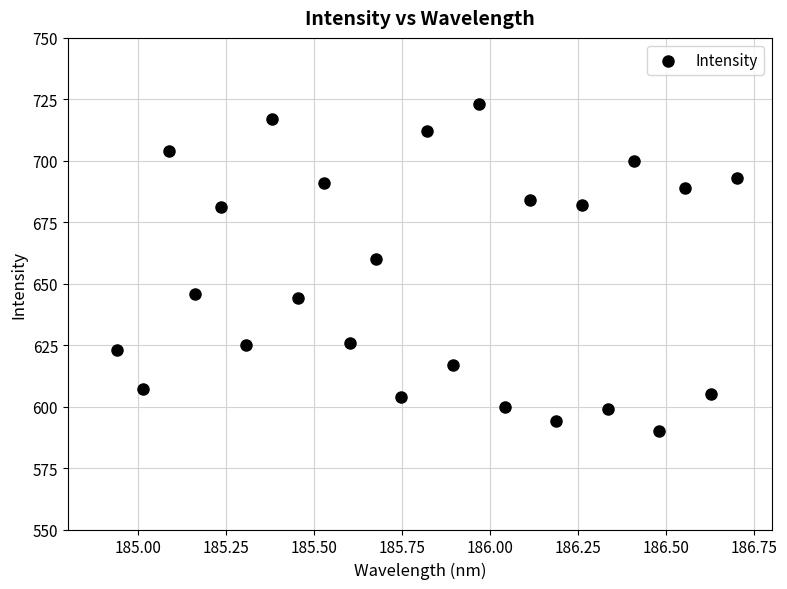

What is the range of Y values (max minus min)?

133